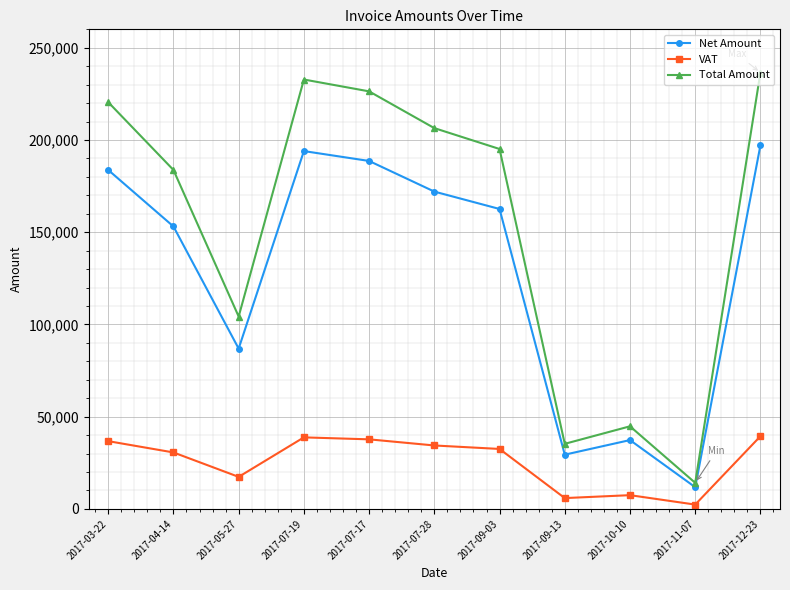

At which category does VAT reach its first local valley?

2017-05-27